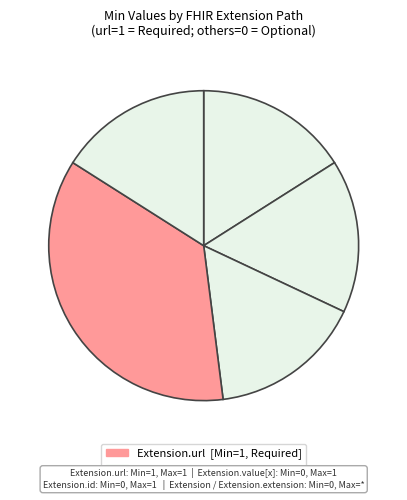

How many slices are in this pie chart?

5